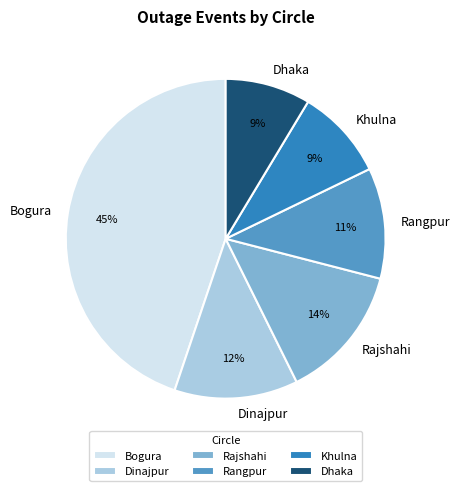

Does Rajshahi represent more than half of the total?

No